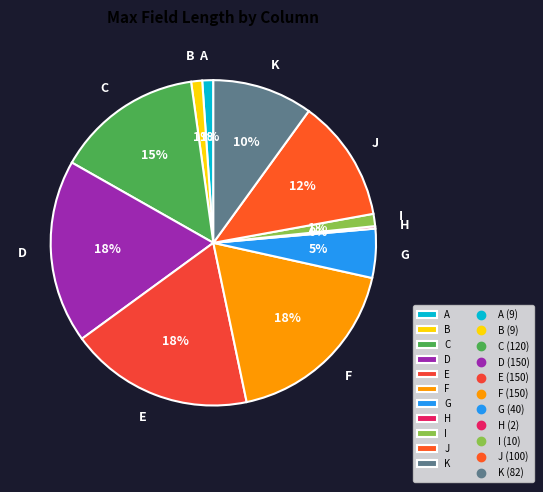

Is there any slice that represents more than half of the pie?

No